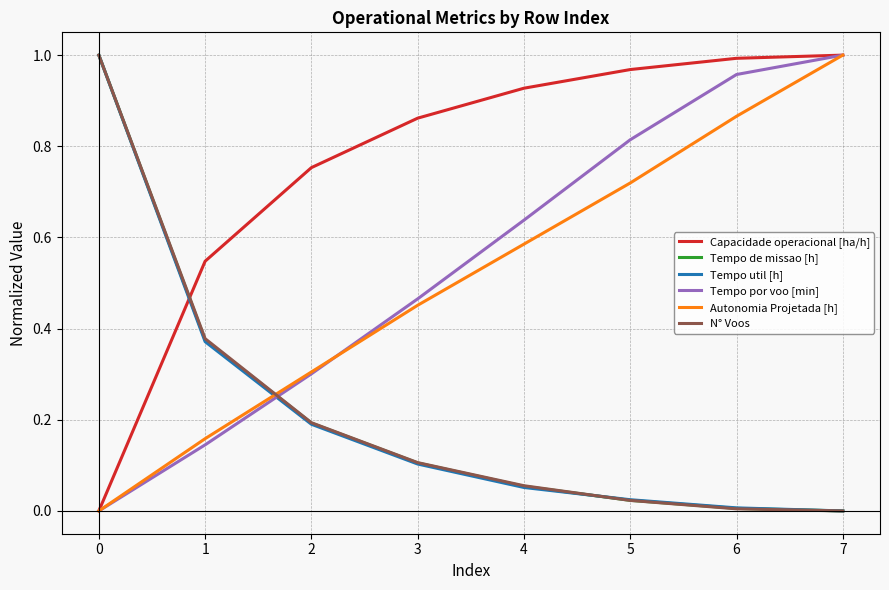

True or false: Tempo por voo [min] has a value of 0.3 at 2.

True